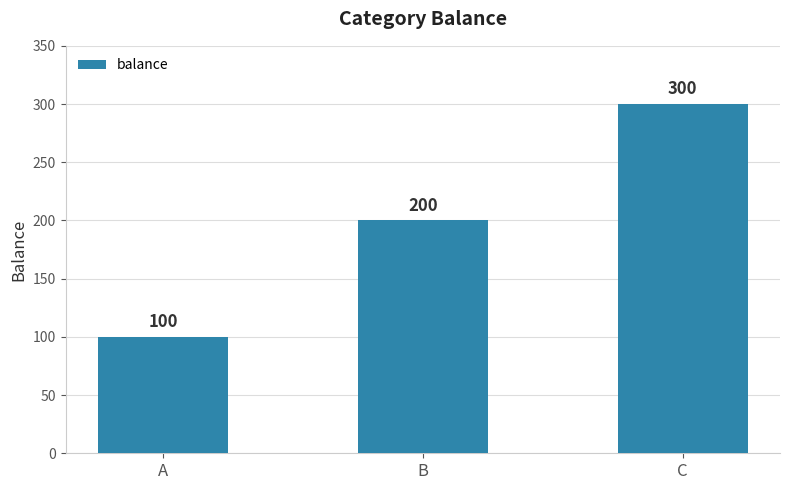

Count the number of categories in the chart.

3